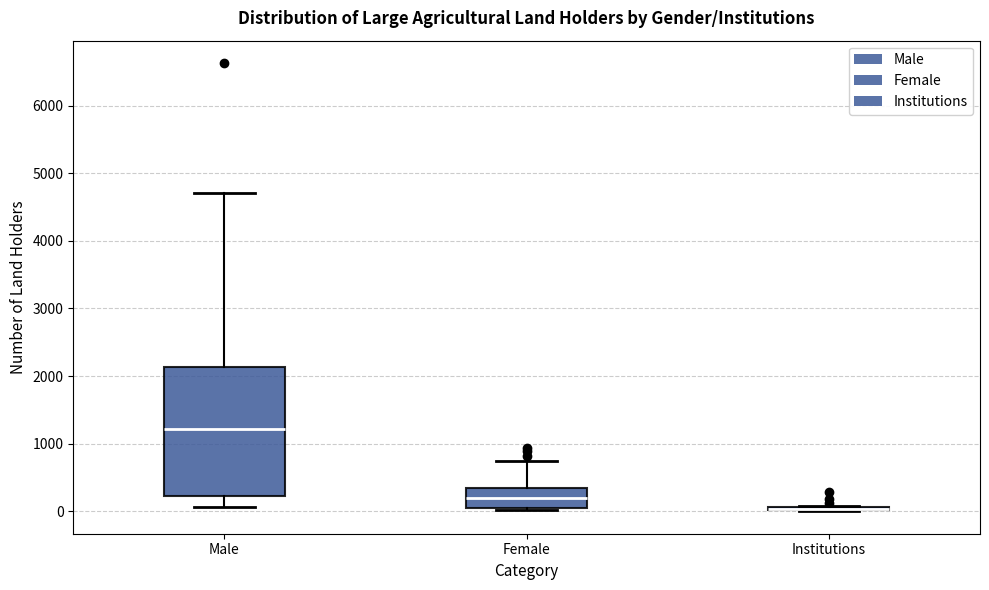

Comparing the boxes themselves (not the whiskers), which one is the tallest?

Male